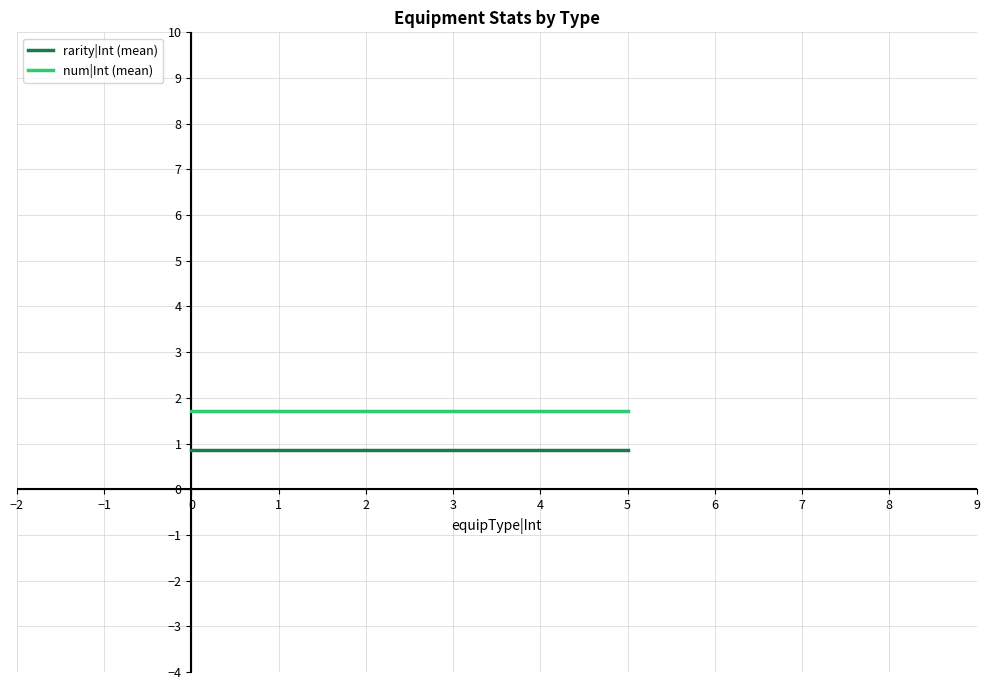

True or false: rarity|Int (mean) and num|Int (mean) cross at least once.

False